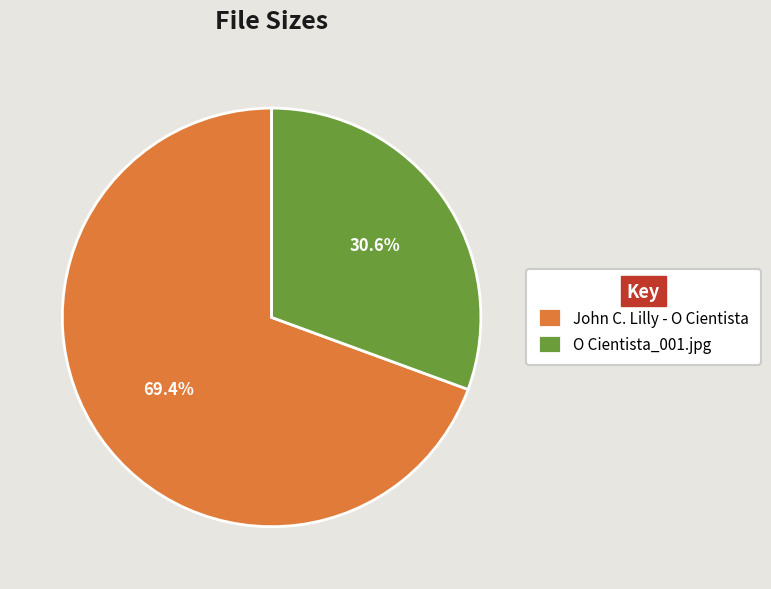

Is there any slice that represents more than half of the pie?

Yes